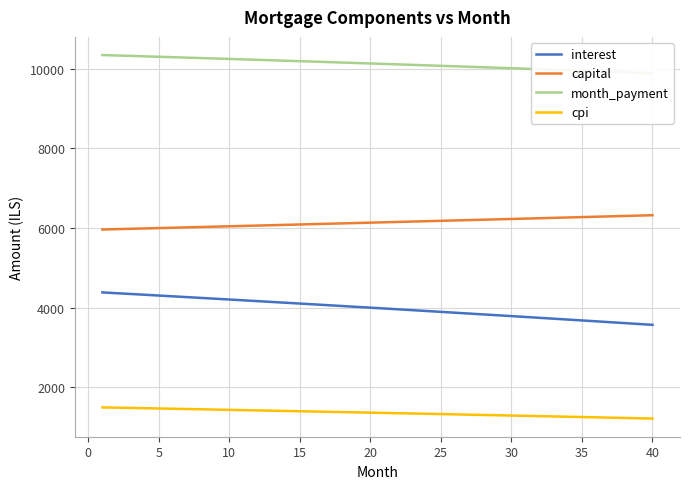

True or false: month_payment has more than 0 points higher than both neighbors.

False